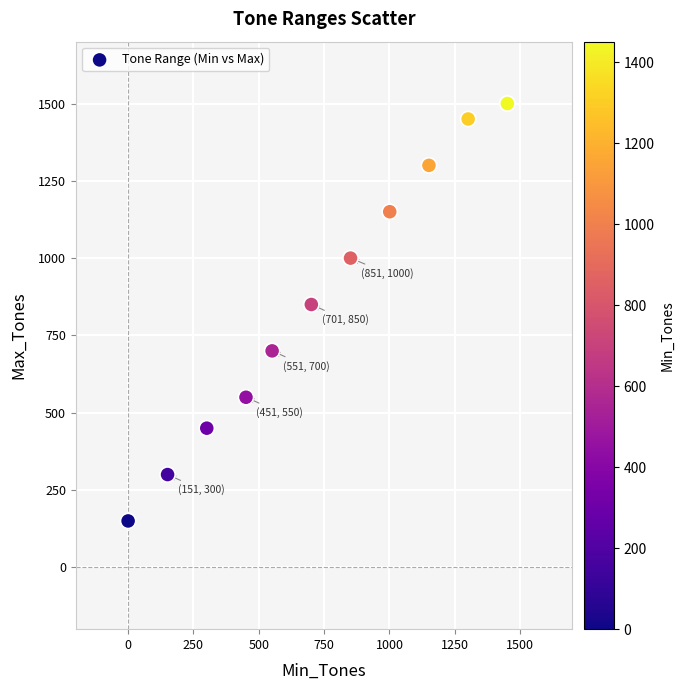

What is the average X value?

719